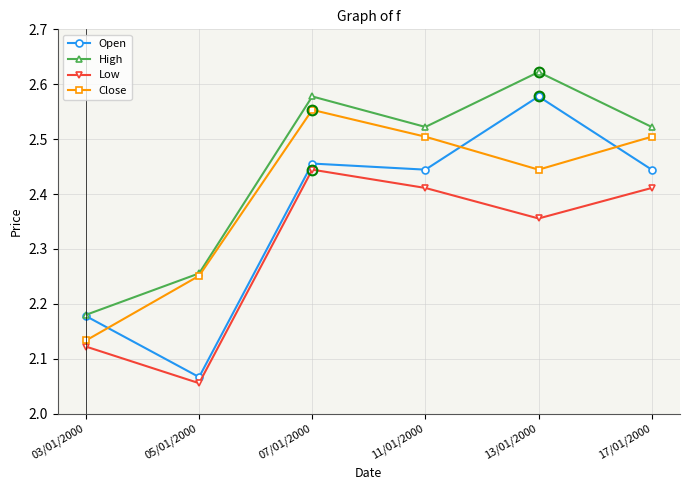

Which category has the highest value in the High series?

13/01/2000